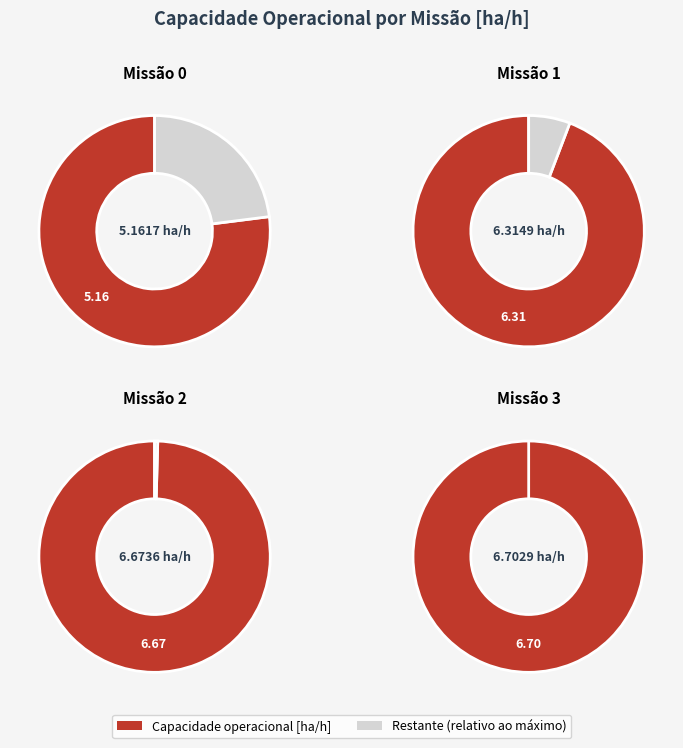

Count the number of slices in the pie.

4